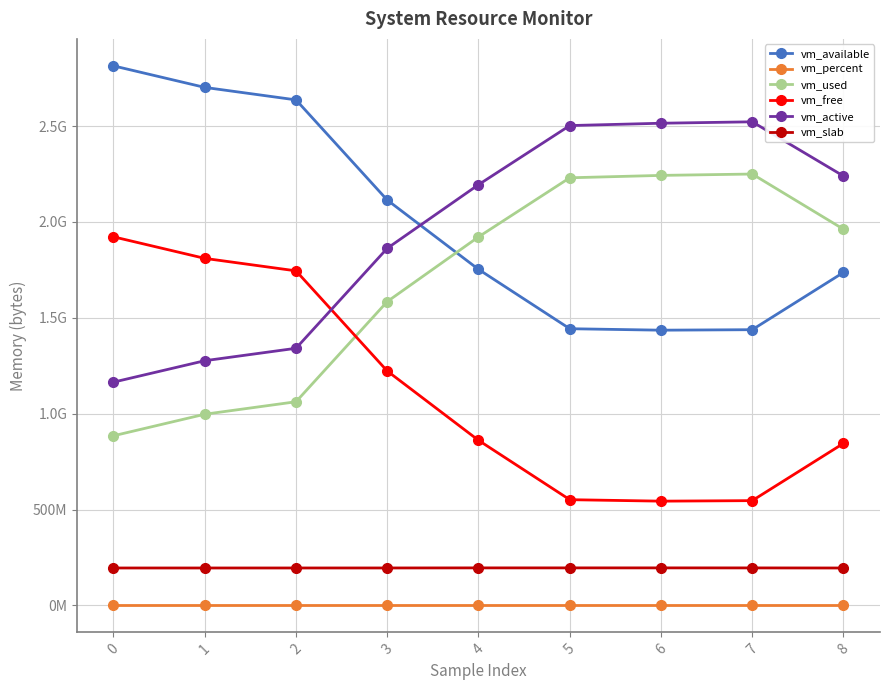

What is the sum of the vm_free values at 3 and 6?

1765961728.0